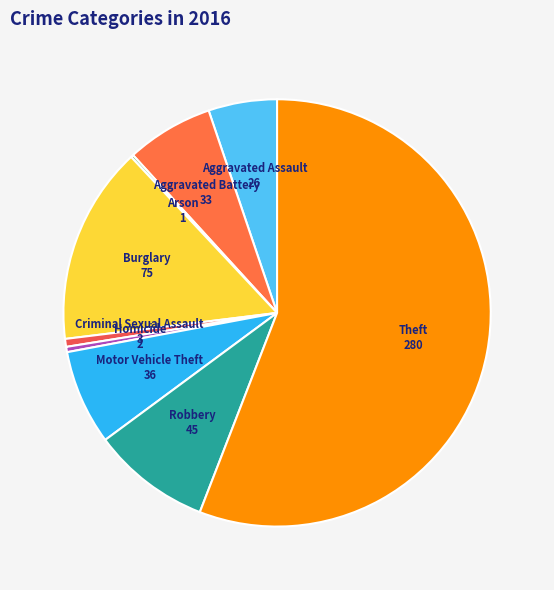

True or false: Homicide accounts for 0% of the total.

True